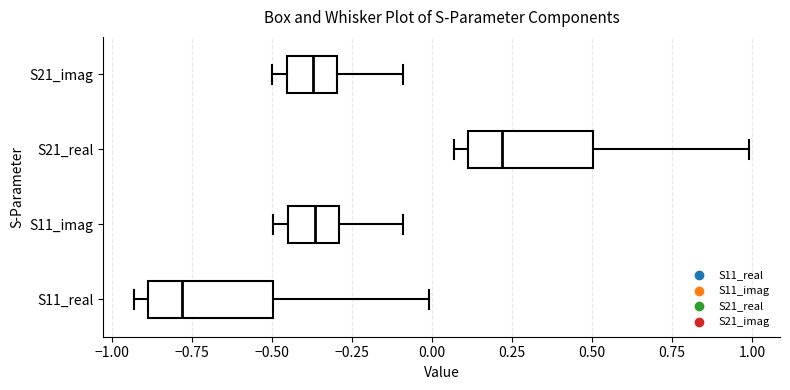

Reading bottom to top, transcribe this box plot: for each box, give where its median line is, the range the box spans, and where its two whiskers end, as read against the x-axis. The values are not printed on the chart, so give them approximately, as read against the axis.

S11_real: median -0.80, box -0.90 to -0.50, whiskers -0.95 to 0.00
S11_imag: median -0.35, box -0.45 to -0.30, whiskers -0.50 to -0.10
S21_real: median 0.20, box 0.10 to 0.50, whiskers 0.05 to 1.00
S21_imag: median -0.35, box -0.45 to -0.30, whiskers -0.50 to -0.10